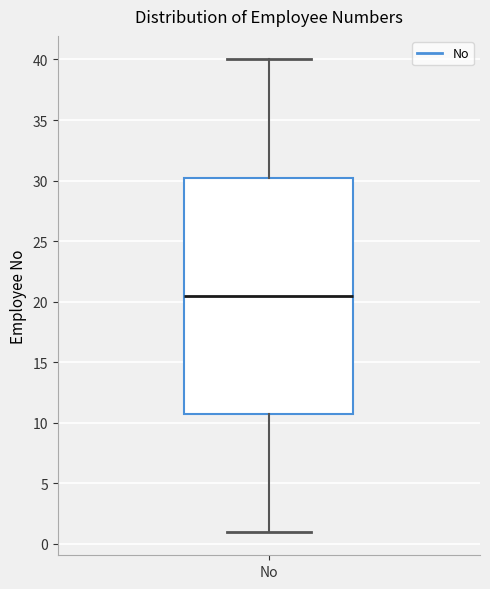

Where does the median line of the box for No sit on the y-axis? The values are not printed on the chart, so give them approximately, as read against the axis.

20.5